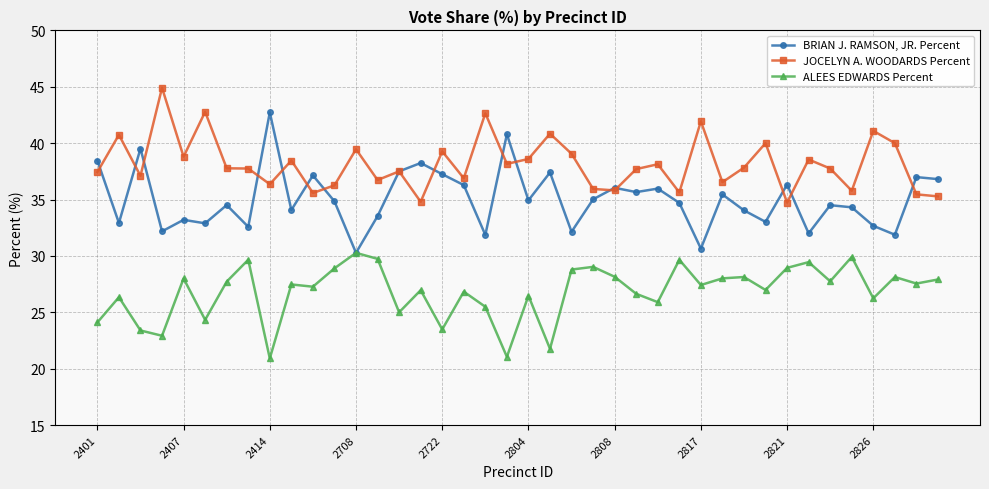

What is the value of the ALEES EDWARDS Percent point at the 31st from the left?

28.1